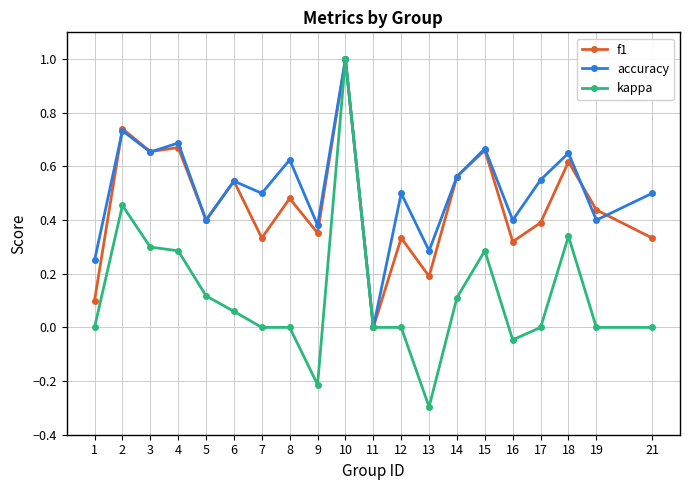

What is the maximum value for kappa?

1.0